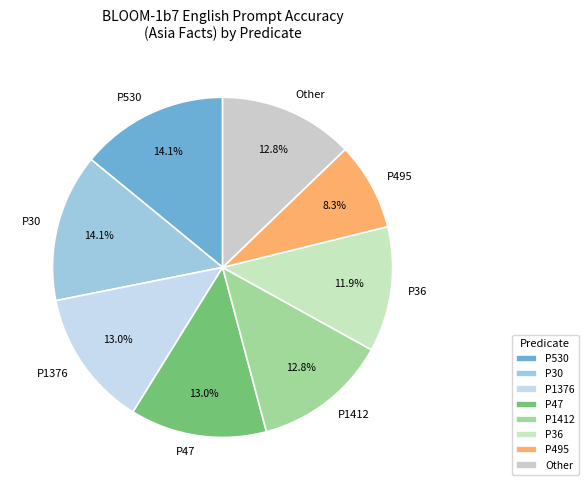

Count the number of slices in the pie.

8